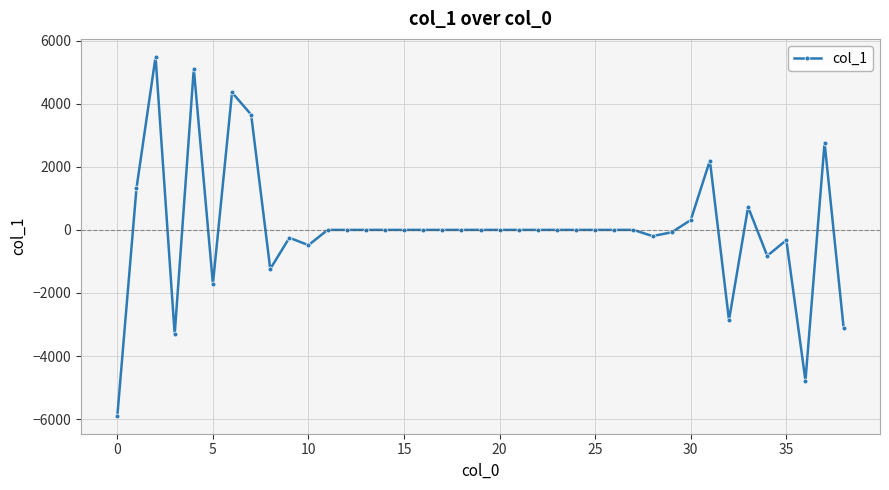

Does the chart display data point markers on the line(s)?

Yes